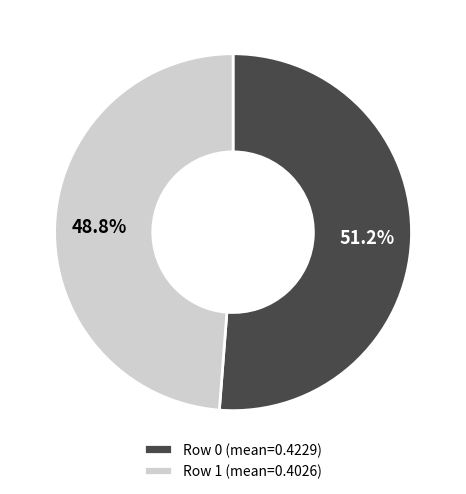

How many segments does this pie chart have?

2